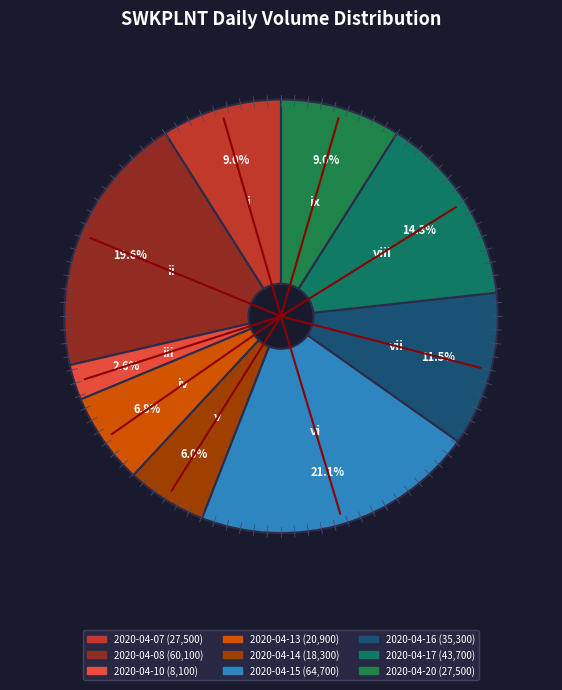

Does 2020-04-17 represent more than half of the total?

No